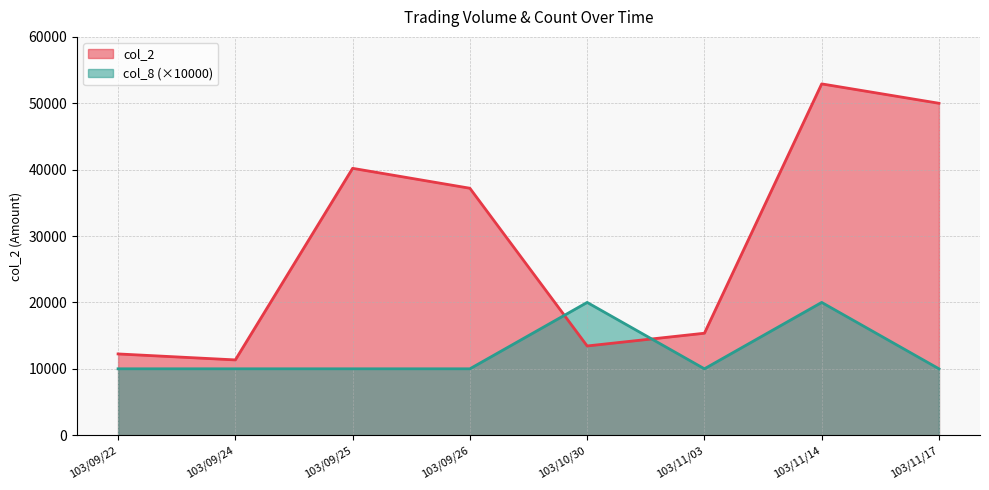

Which label corresponds to the smallest value in the chart?

103/09/22